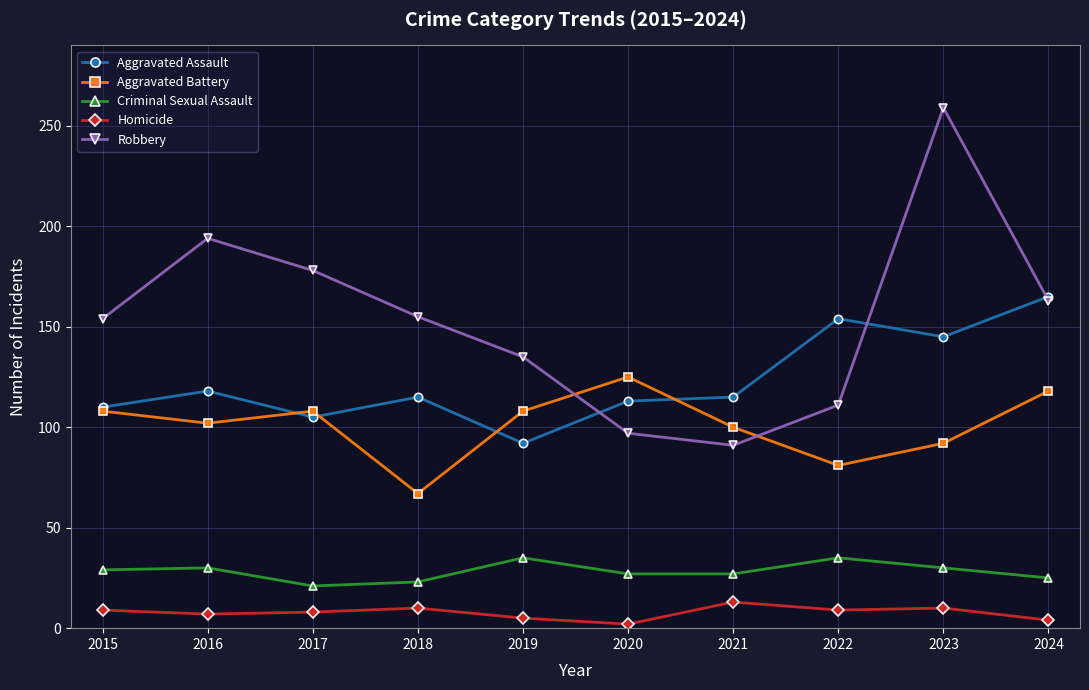

What is the lowest value of the Aggravated Battery series?

67